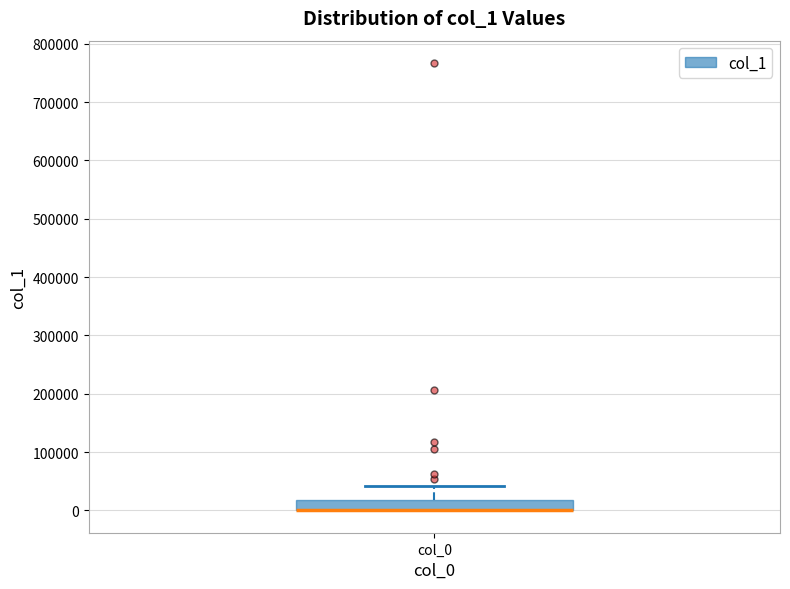

Where does the upper whisker of the box for col_0 end on the y-axis? The values are not printed on the chart, so give them approximately, as read against the axis.

40000